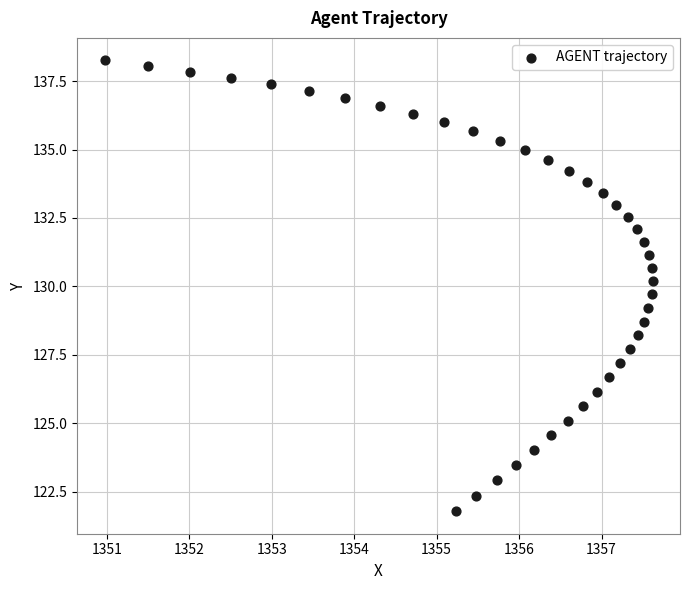

What is the range of X values (max minus min)?

6.6